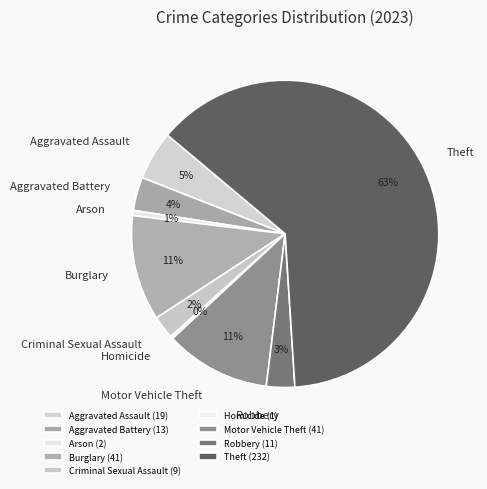

Which has a higher value, Aggravated Assault or Theft?

Theft